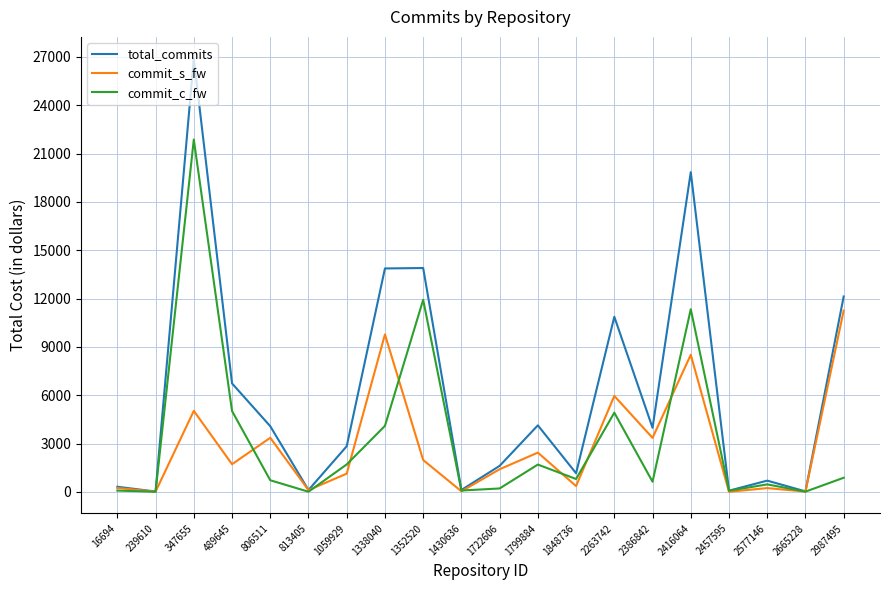

Between 1848736 and 2987495, which series saw the biggest shift?

total_commits